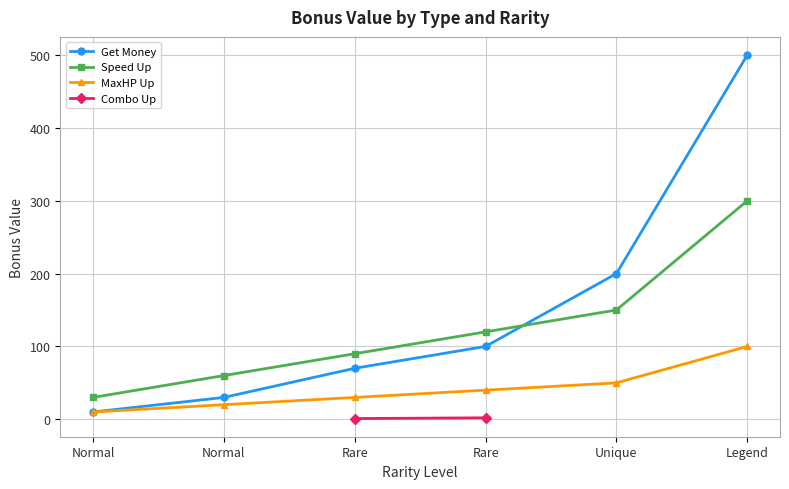

What is the sum of all Speed Up values?

750